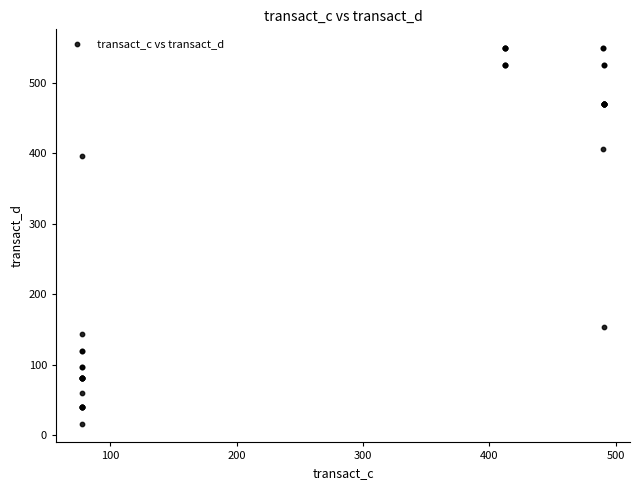

What Y value in the scatter plot is closest to 282?

396.8